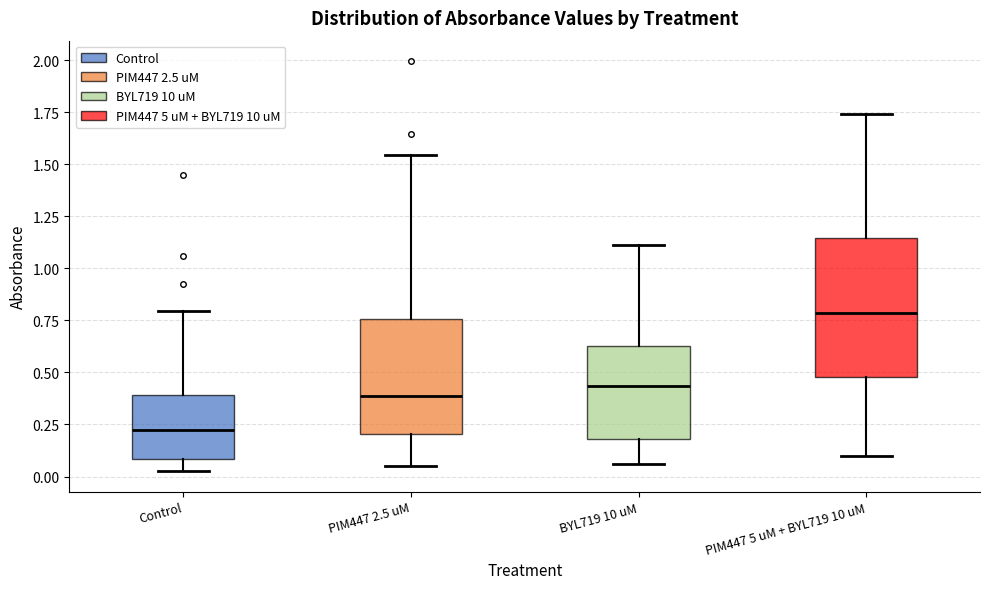

Comparing the boxes themselves (not the whiskers), which one is the tallest?

PIM447 5 uM + BYL719 10 uM